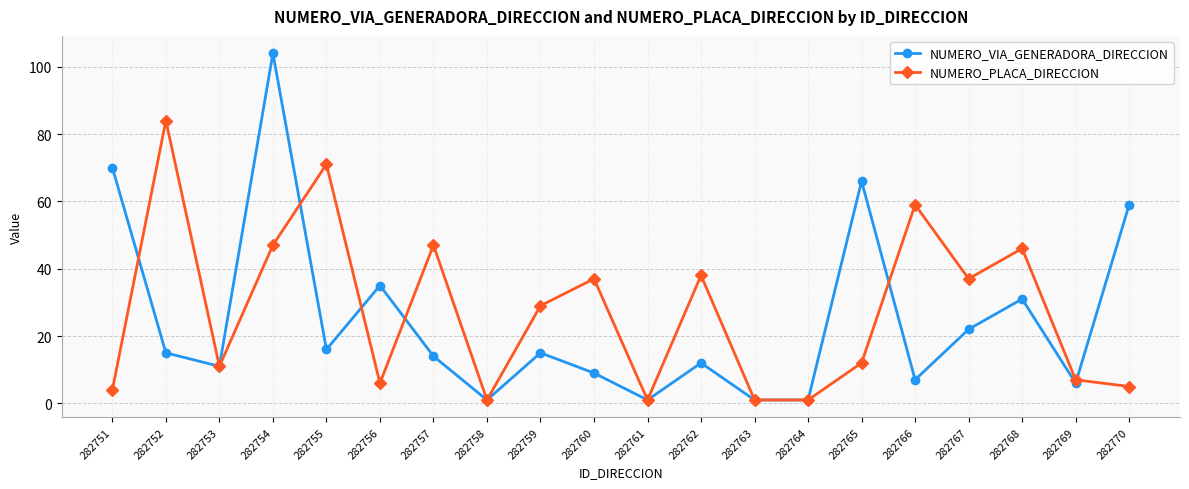

What is the sum of the NUMERO_VIA_GENERADORA_DIRECCION values at 282752 and 282766?

22